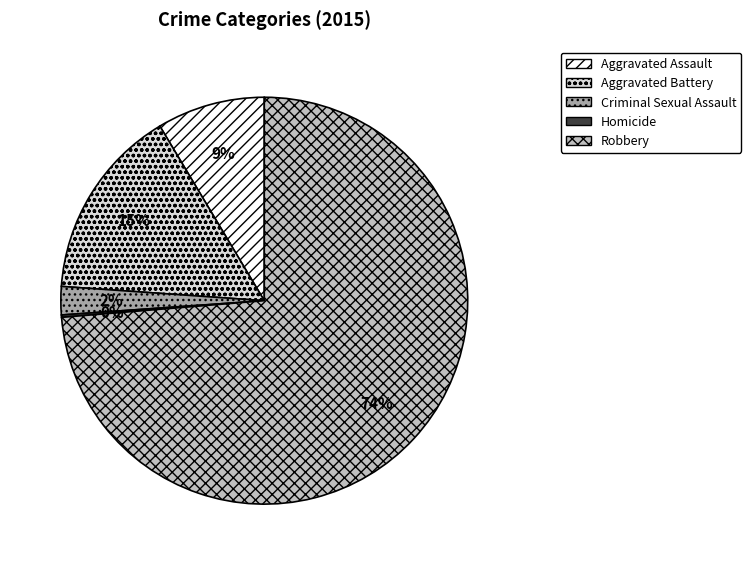

To the nearest percent, what portion does Aggravated Assault represent?

9%